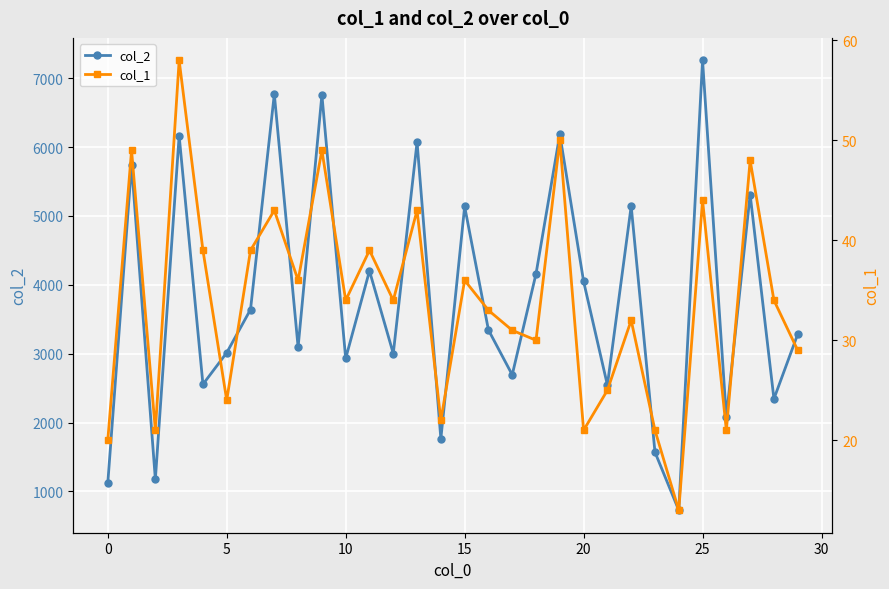

Which series changed the most between 10 and 13?

col_2